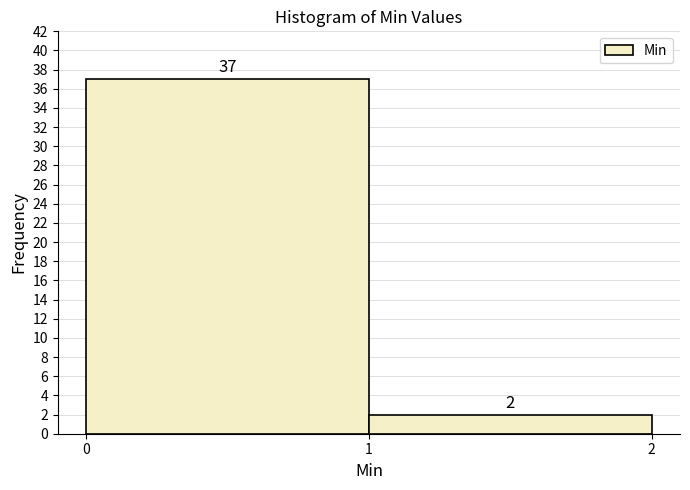

Reading left to right, list every bar in this chart as the range it spans on the x-axis followed by its height.

0 to 1: 37
1 to 2: 2